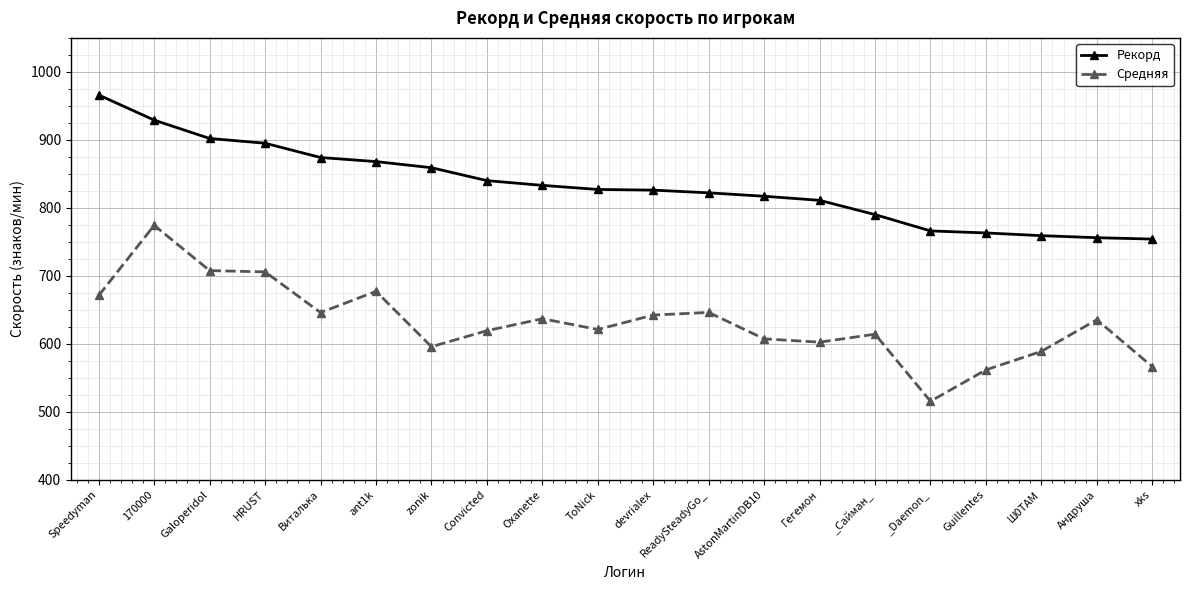

What is the difference between the second highest and second lowest values in the Рекорд series?

173.0